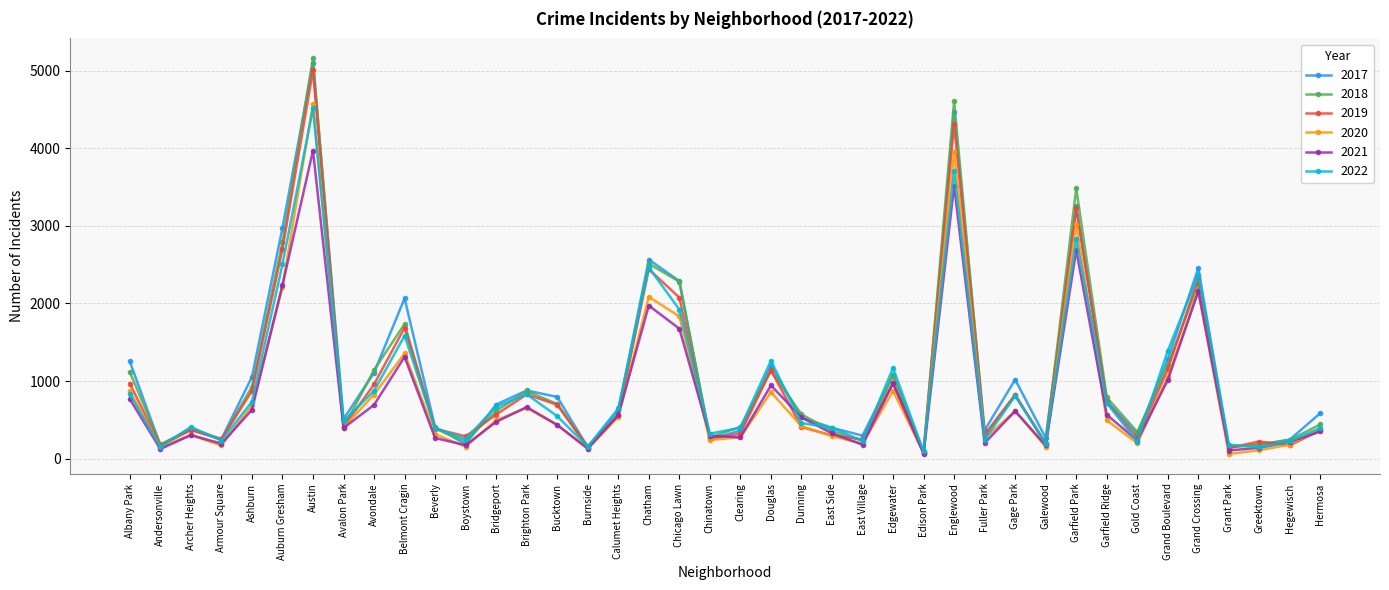

What is the total value across all series at Grand Boulevard?

7097